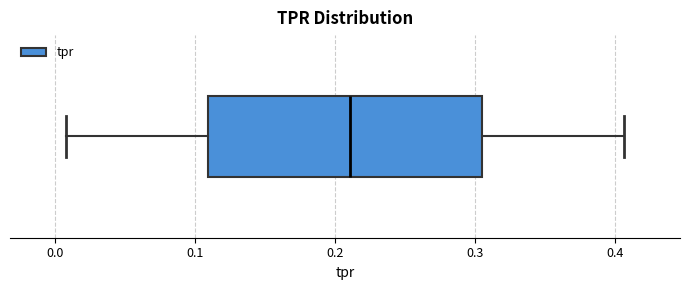

Transcribe this box plot: give where the median line is, the range the box spans, and where the two whiskers end, as read against the x-axis. The values are not printed on the chart, so give them approximately, as read against the axis.

median 0.21, box 0.11 to 0.30, whiskers 0.01 to 0.41